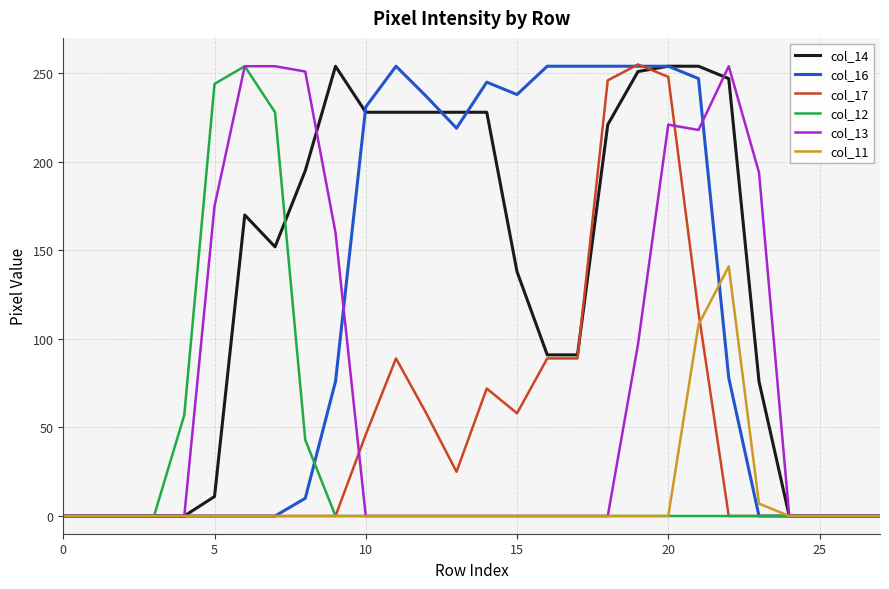

Which series has the largest total across all categories?

col_14